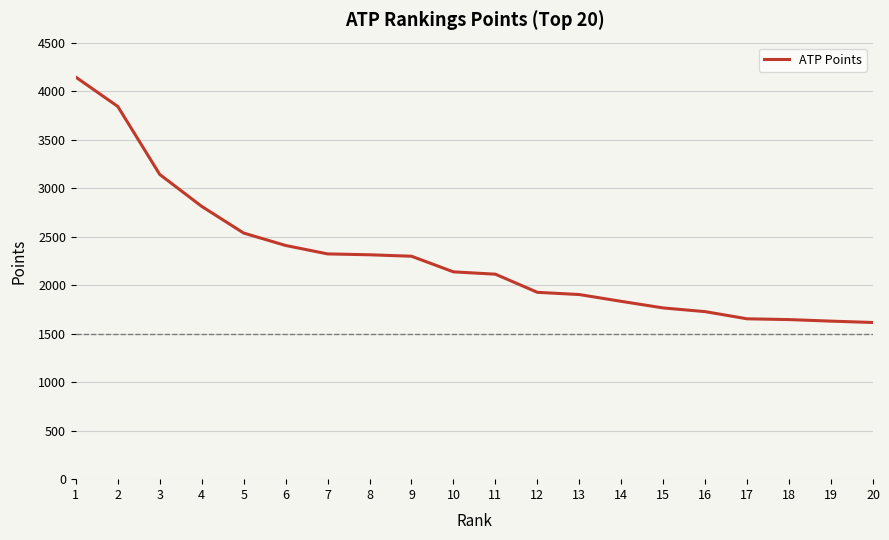

Count the number of categories in the chart.

20